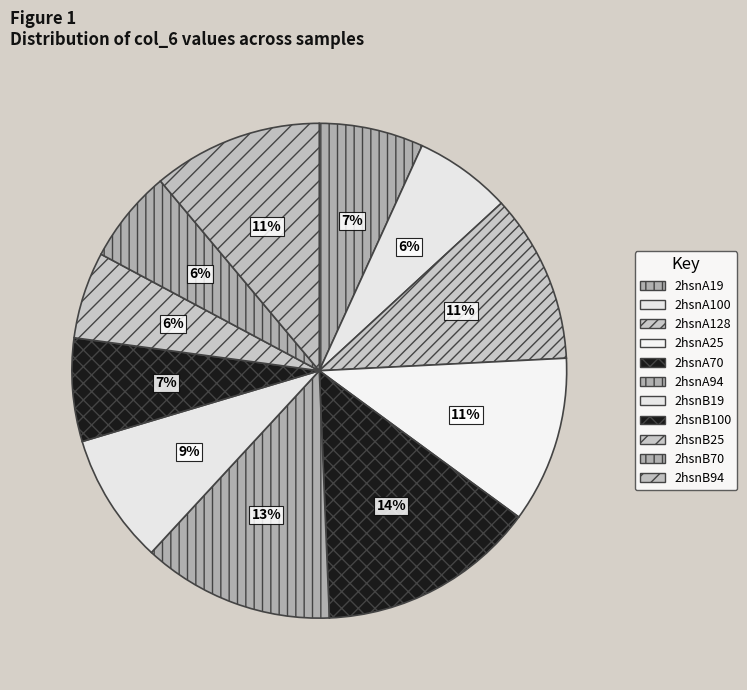

Which category has the smallest portion of the pie?

2hsnB25